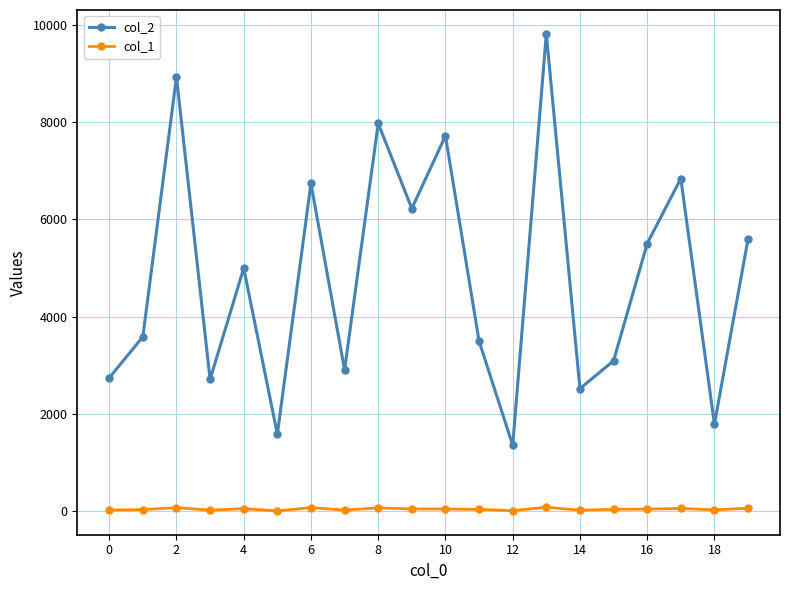

How many data points does each series have?

20